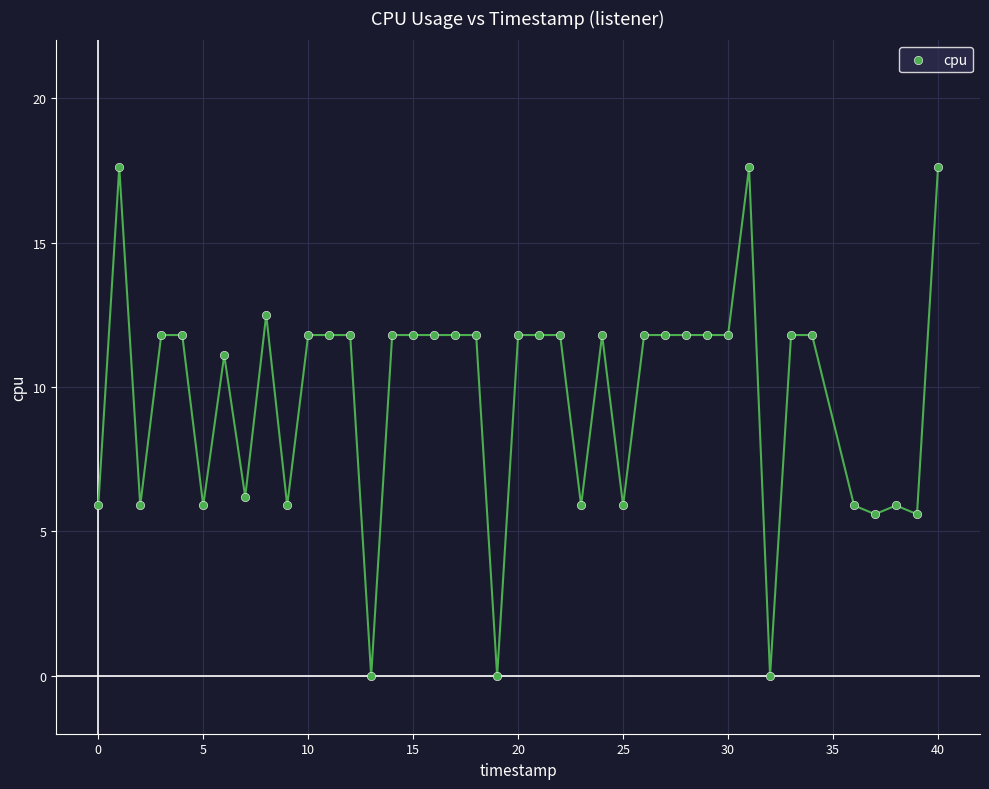

What is the range of Y values (max minus min)?

17.6